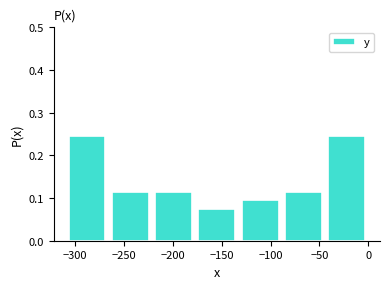

Reading left to right, transcribe this chart: for each bar, give the range it covers on the x-axis and its height. Neither the bar edges nor the heights are printed on the chart, so give them approximately, as read against the axes.

-310 to -265: 0.25
-265 to -220: 0.11
-220 to -175: 0.11
-175 to -135: 0.08
-135 to -90: 0.09
-90 to -45: 0.11
-45 to 0: 0.25